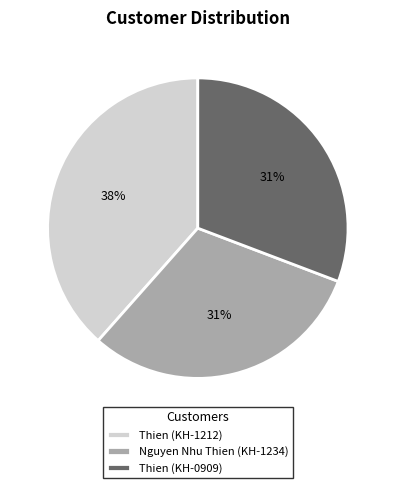

To the nearest percent, what percentage of the pie is Nguyen Nhu Thien (KH-1234)?

31%